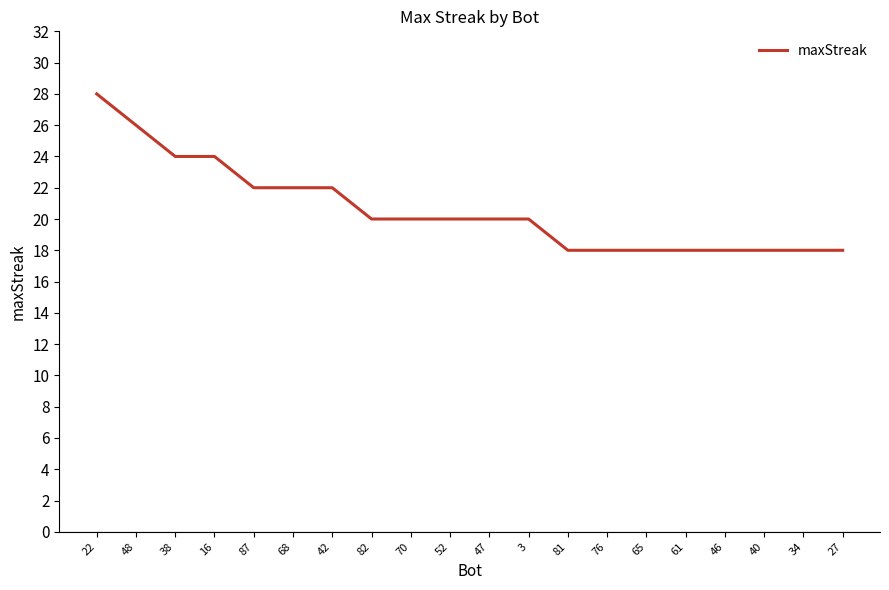

Reading left to right, transcribe all the data shown in this chart.

28	26	24	24	22	22	22	20	20	20	20	20	18	18	18	18	18	18	18	18